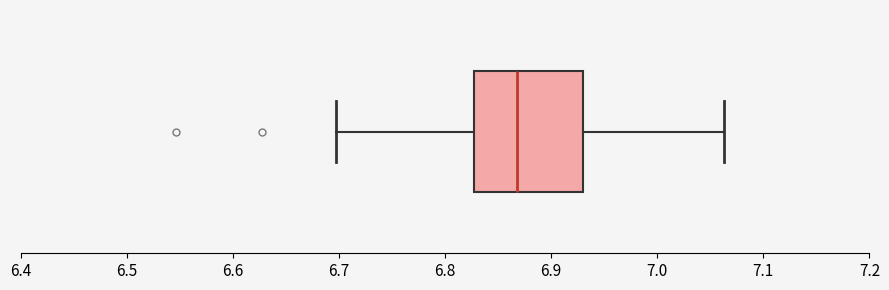

Read this box plot against the x-axis: the position of the median line, the range covered by the box, and the ends of both whiskers. The values are not printed on the chart, so give them approximately, as read against the axis.

median 6.87, box 6.83 to 6.93, whiskers 6.70 to 7.06